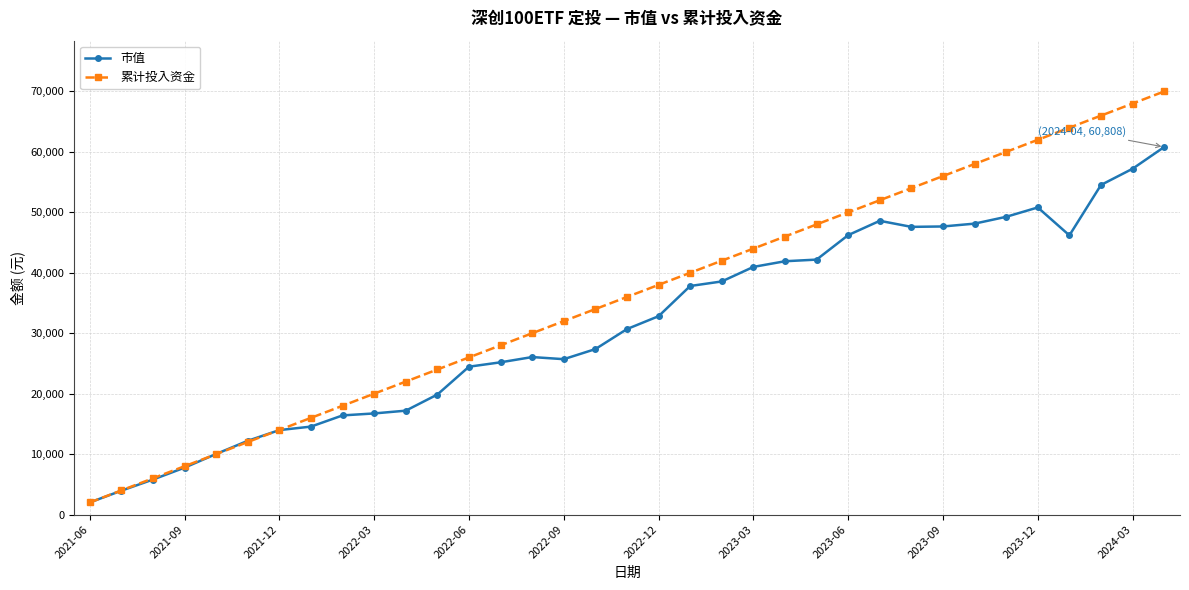

True or false: 累计投入资金 has more than 2 interior local peaks.

False